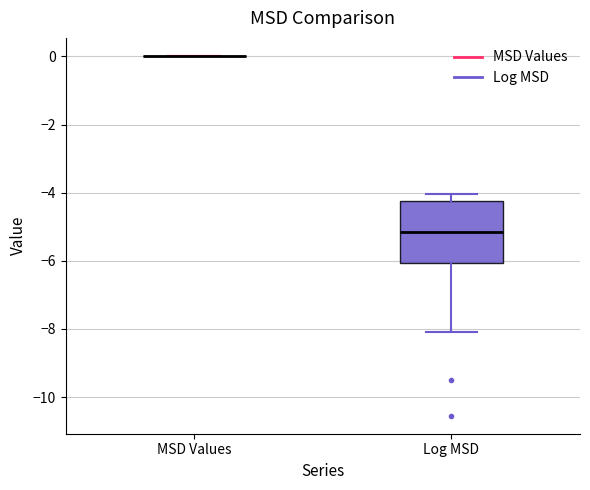

Reading left to right, transcribe this box plot: for each box, give where its median line is, the range the box spans, and where its two whiskers end, as read against the y-axis. The values are not printed on the chart, so give them approximately, as read against the axis.

MSD Values: box collapsed to a line at 0.0, whiskers 0.0 to 0.0
Log MSD: median -5.2, box -6.0 to -4.2, whiskers -8.0 to -4.0